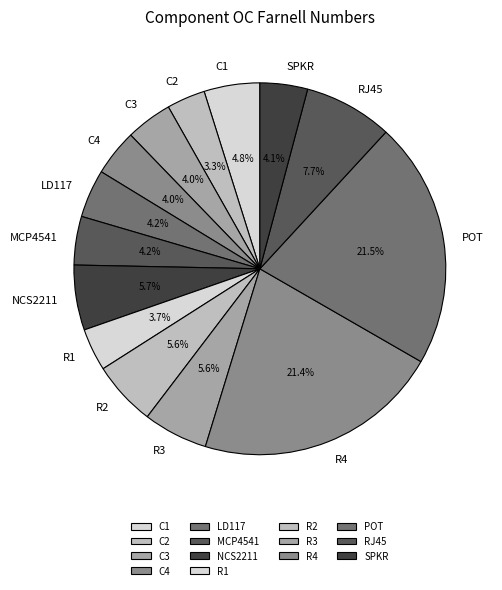

True or false: SPKR accounts for 4% of the total.

True